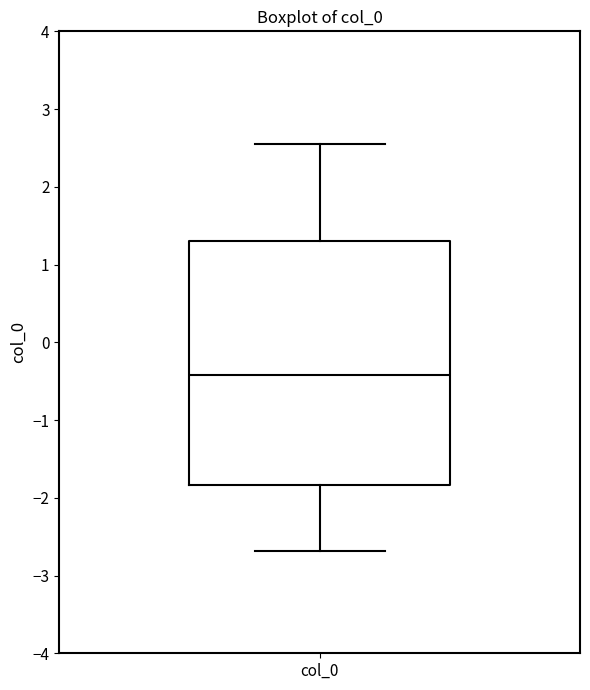

Transcribe this box plot: give where the median line is, the range the box spans, and where the two whiskers end, as read against the y-axis. The values are not printed on the chart, so give them approximately, as read against the axis.

median -0.4, box -1.8 to 1.3, whiskers -2.7 to 2.5